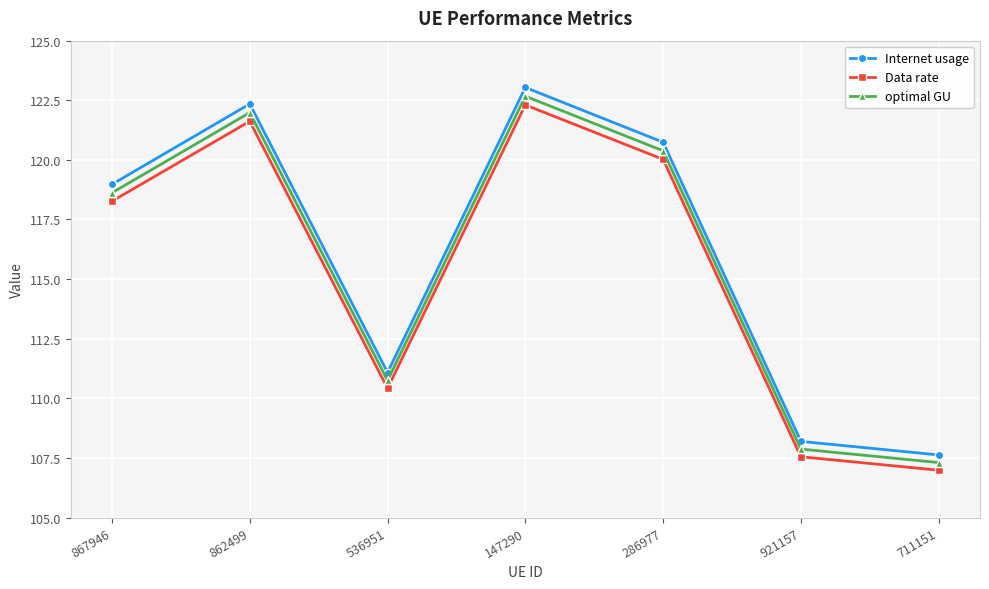

Does the chart have visible grid lines?

Yes